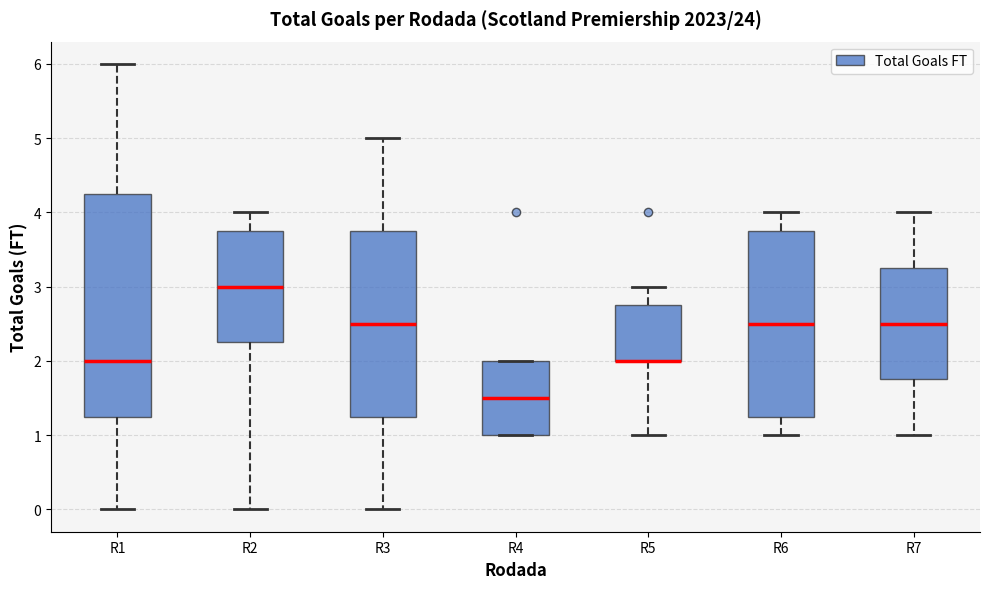

Reading left to right, transcribe this box plot: for each box, give where its median line is, the range the box spans, and where its two whiskers end, as read against the y-axis. The values are not printed on the chart, so give them approximately, as read against the axis.

R1: median 2.0, box 1.3 to 4.3, whiskers 0.0 to 6.0
R2: median 3.0, box 2.3 to 3.8, whiskers 0.0 to 4.0
R3: median 2.5, box 1.3 to 3.8, whiskers 0.0 to 5.0
R4: median 1.5, box 1.0 to 2.0, whiskers 1.0 to 2.0
R5: median 2.0 (drawn on the box's lower edge), box 2.0 to 2.8, whiskers 1.0 to 3.0
R6: median 2.5, box 1.3 to 3.8, whiskers 1.0 to 4.0
R7: median 2.5, box 1.8 to 3.3, whiskers 1.0 to 4.0